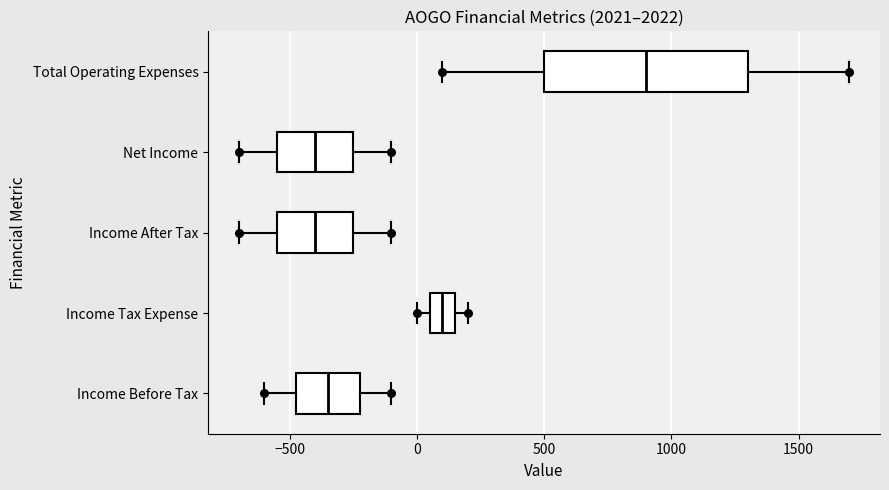

Comparing the boxes themselves (not the whiskers), which one is the widest?

Total Operating Expenses